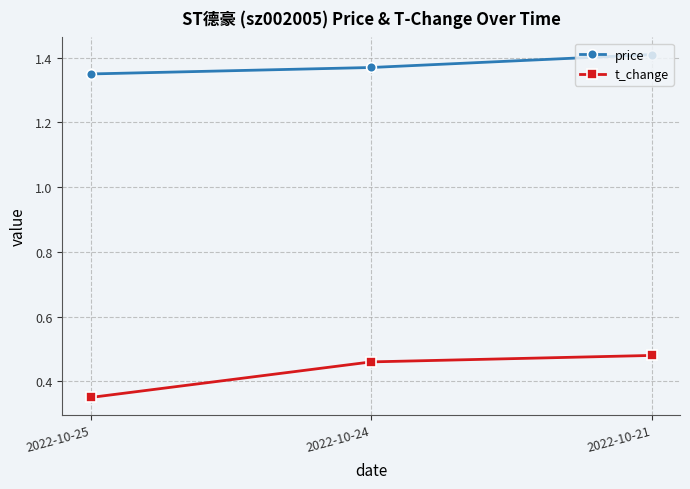

At which label is t_change closest to 0?

2022-10-25